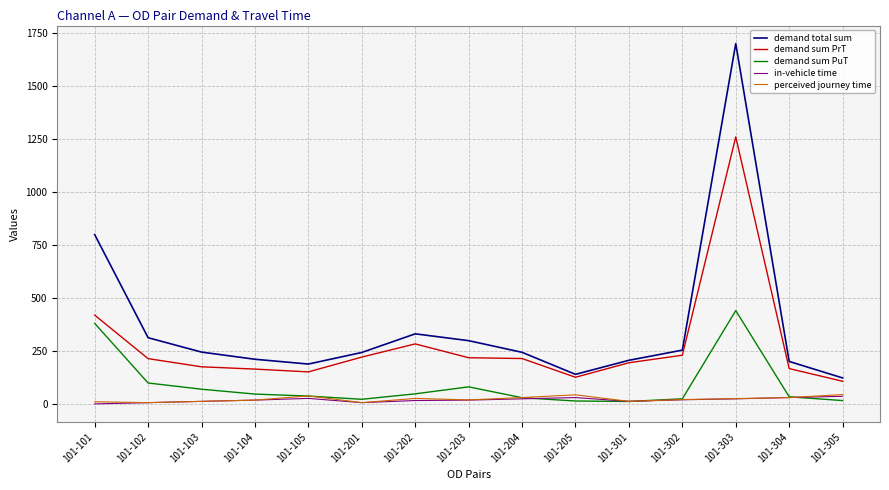

Where does the demand sum PuT series first go above 37?

101-101